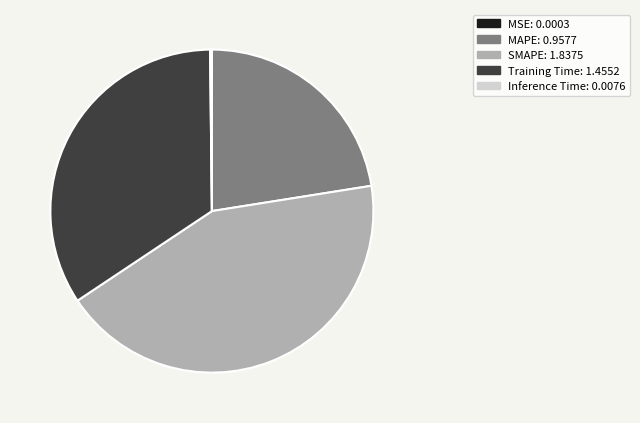

Combined, do MAPE and SMAPE account for over 50%?

Yes